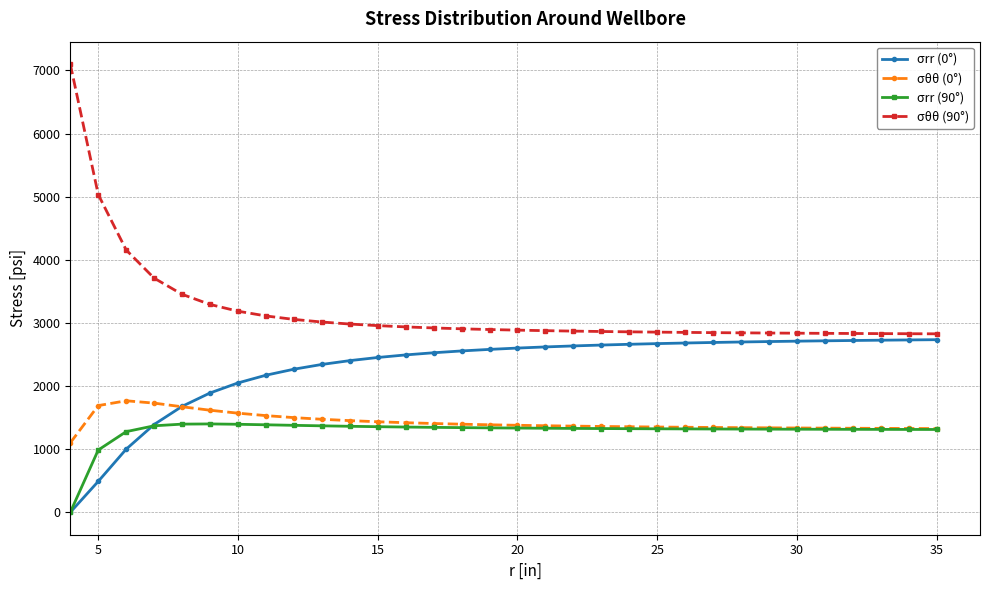

True or false: σθθ (0°) and σθθ (90°) intersect in this chart.

False